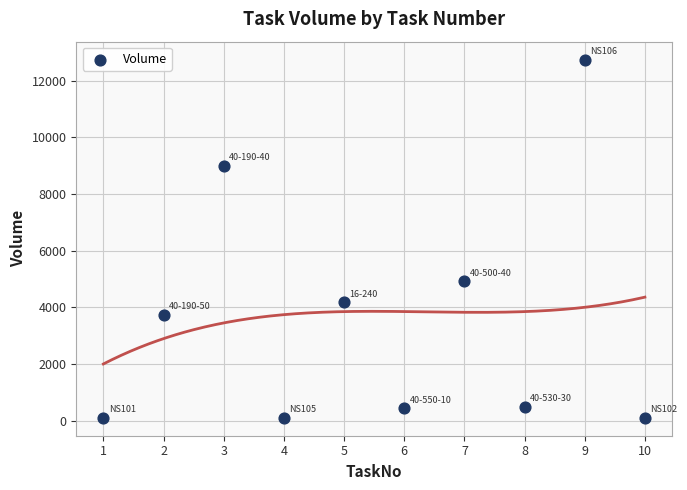

What Y value in the scatter plot is closest to 6423?

4927